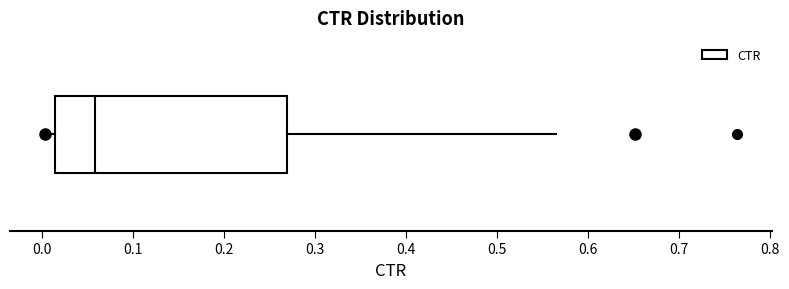

Read this box plot against the x-axis: the position of the median line, the range covered by the box, and the ends of both whiskers. The values are not printed on the chart, so give them approximately, as read against the axis.

median 0.06, box 0.01 to 0.27, whiskers 0.00 to 0.56